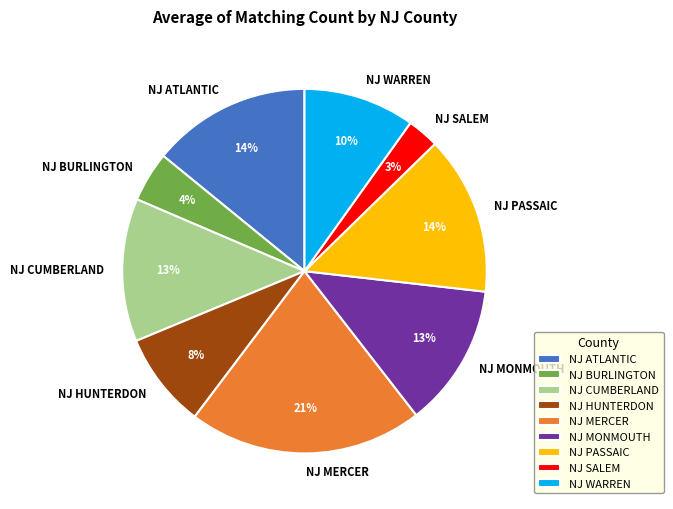

How many slices are in this pie chart?

9